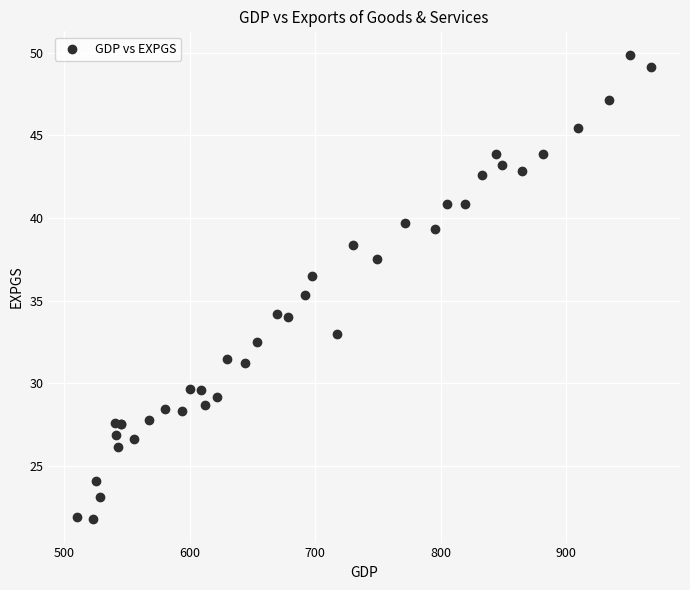

What Y value in the scatter plot is closest to 35?

35.4